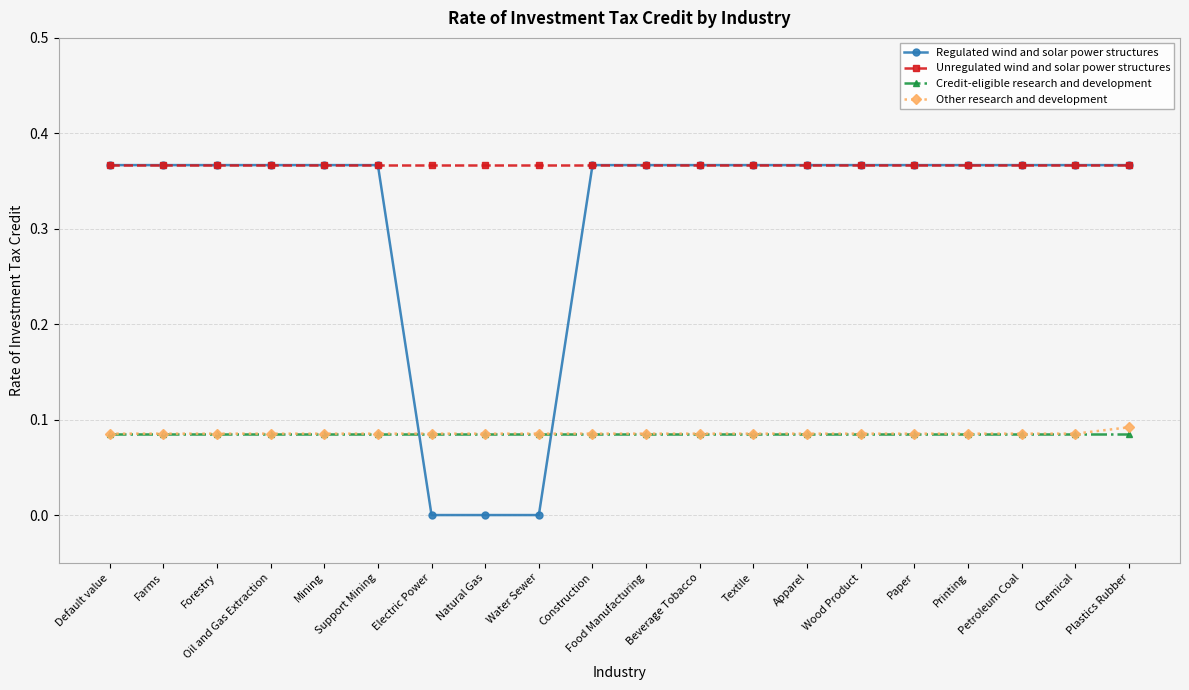

What is the label of the 1st point from the right?

Plastics Rubber